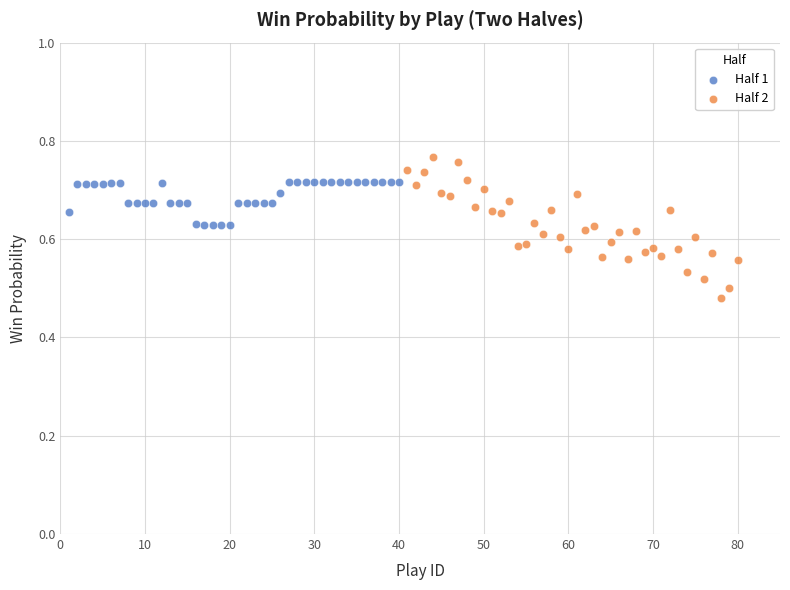

Which series contains the highest Y value?

Half 2